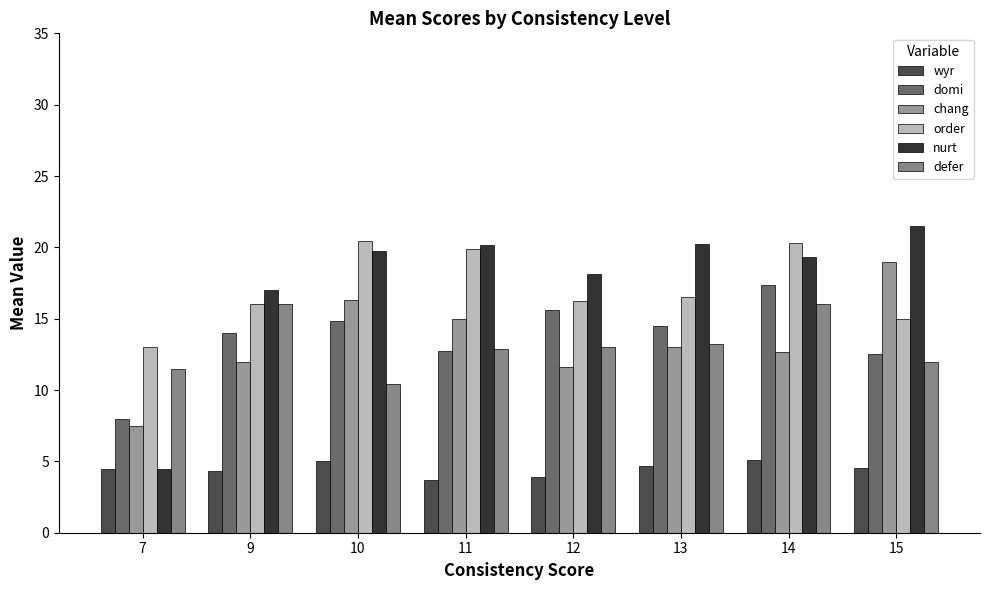

What is the average value of the order series?

17.2